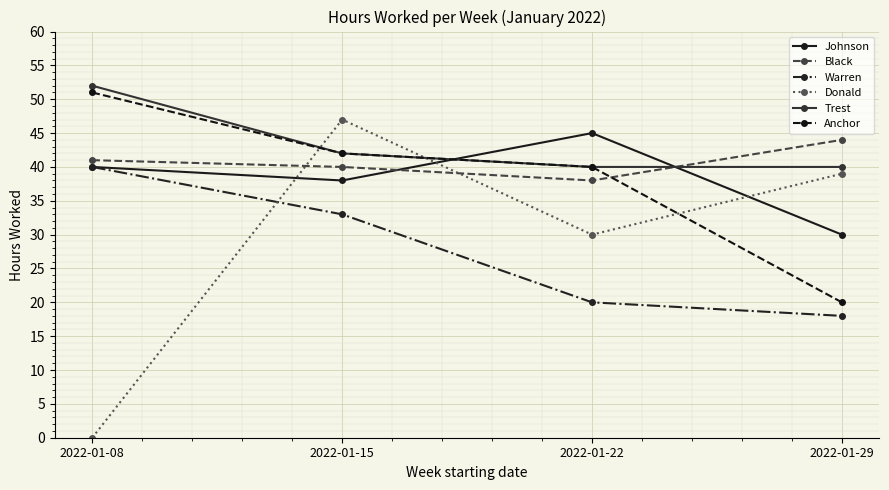

Read the Black value at 2022-01-08.

41